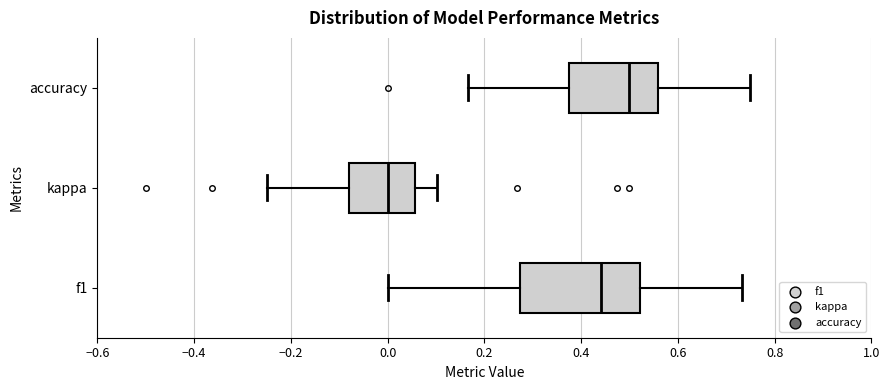

Which box's median line is the furthest to the left?

kappa